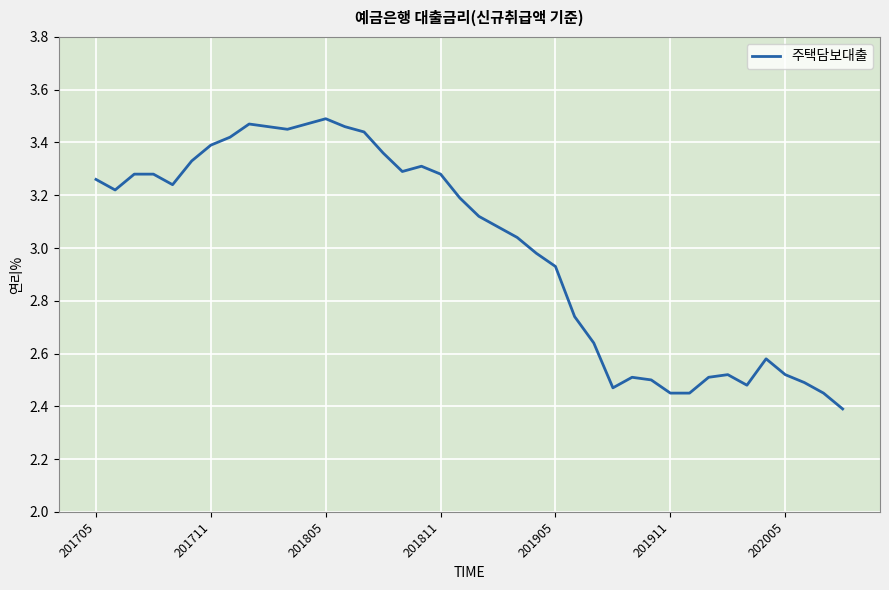

What is the difference between the maximum and minimum values?

1.1